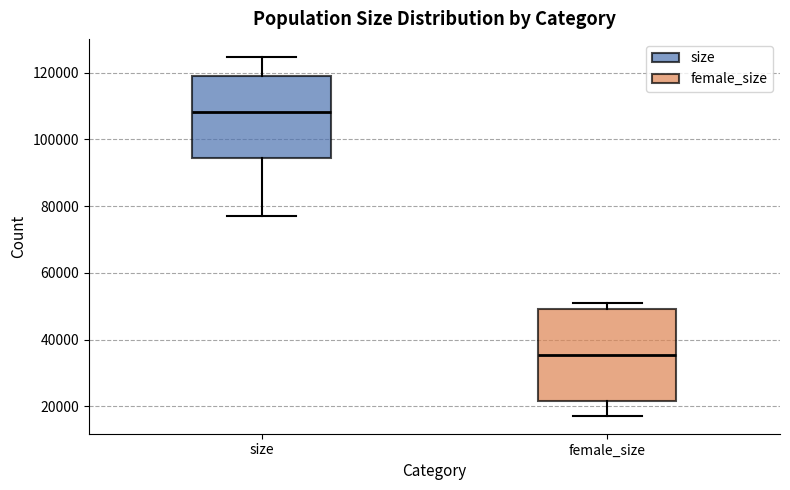

Which box has the lowest median line?

female_size